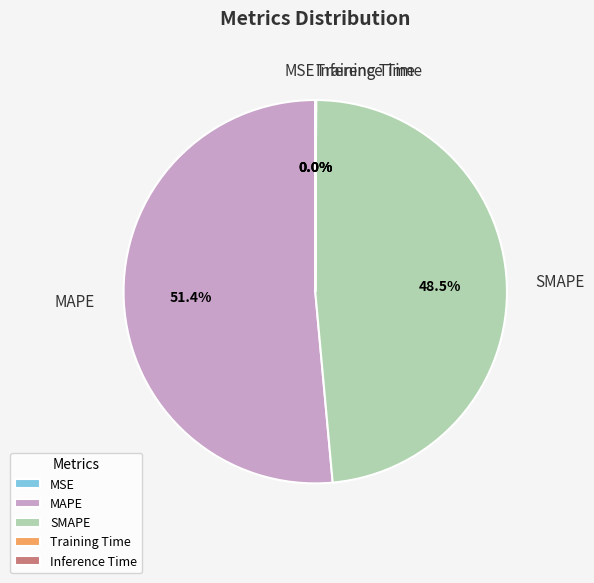

Does any single category account for the majority?

Yes